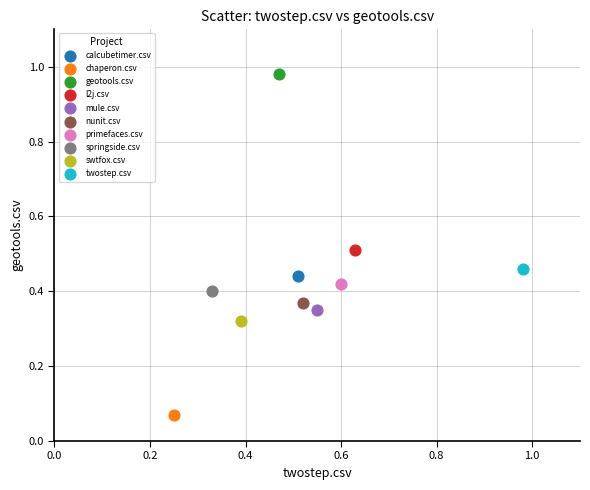

Which series contains the lowest Y value?

chaperon.csv